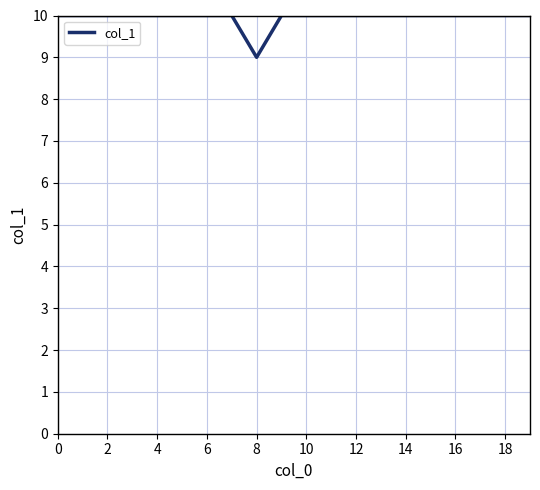

What is the minimum value shown in the chart?

9